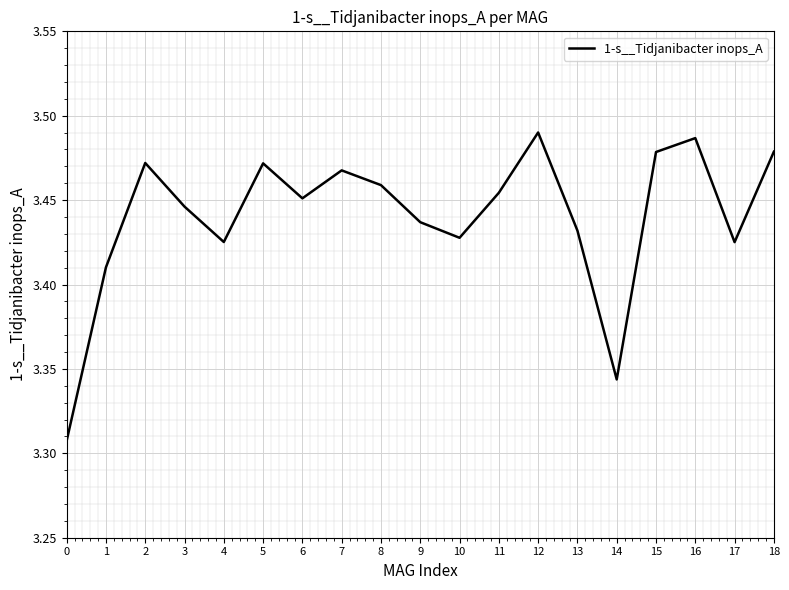

Where is the first local maximum?

2